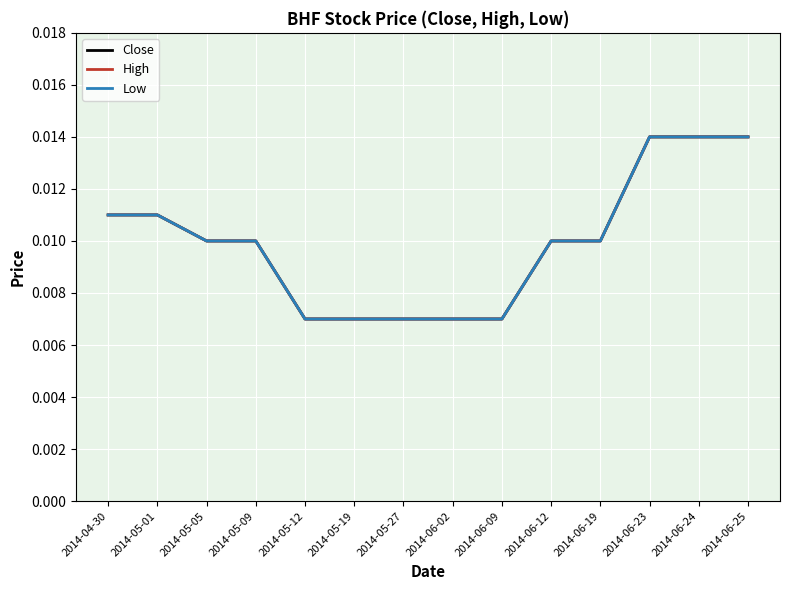

Is this an area chart (filled region under the line)?

No